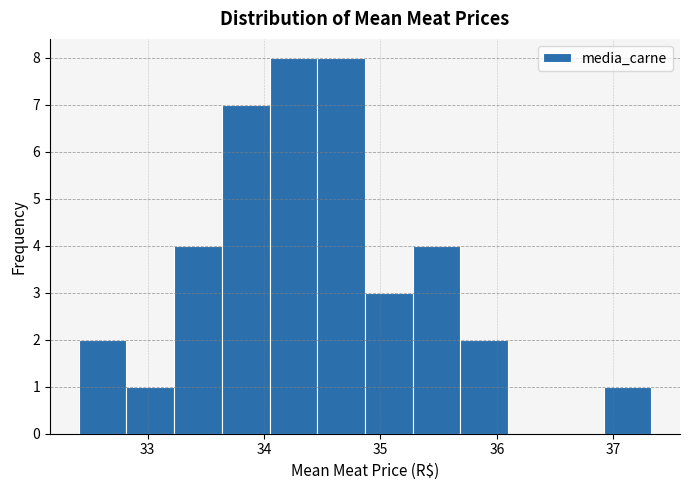

What is the height of the bar covering 32.8 to 33.2 on the x-axis? Neither the bar edges nor the heights are printed on the chart, so give them approximately, as read against the axes.

1